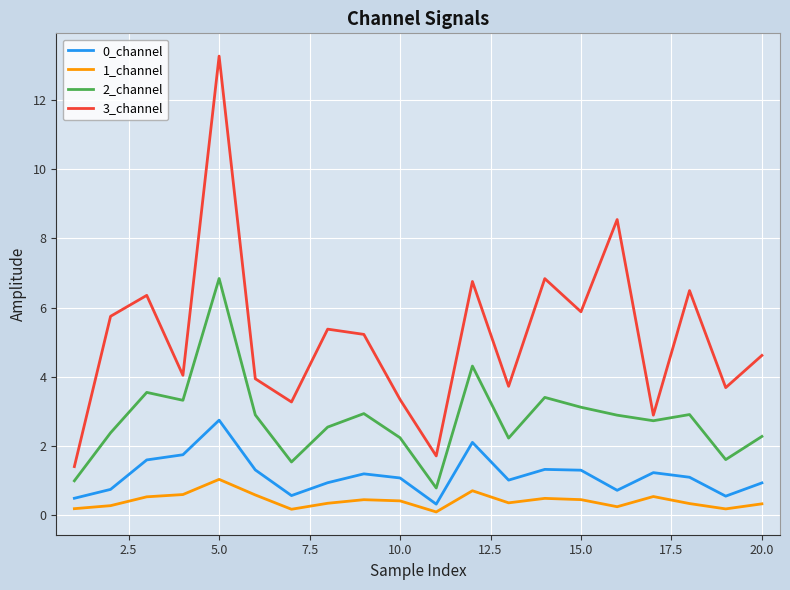

What is the difference between the maximum and minimum values in the 0_channel series?

2.4